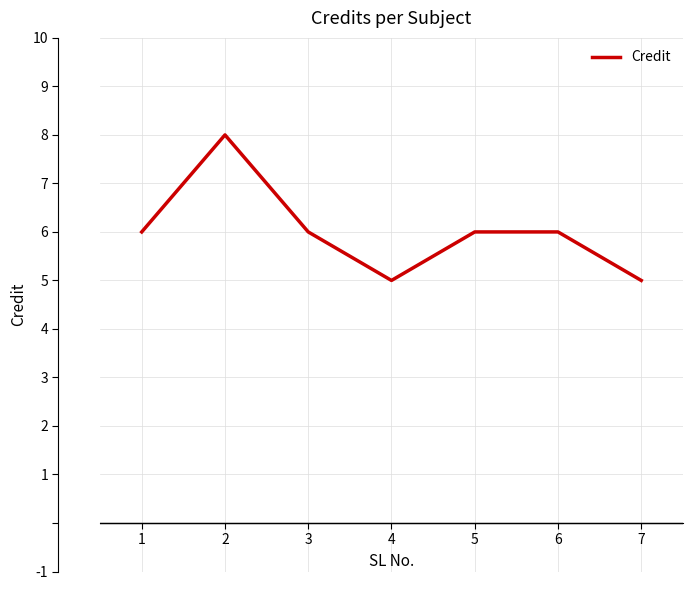

What value does the data have at 1?

6